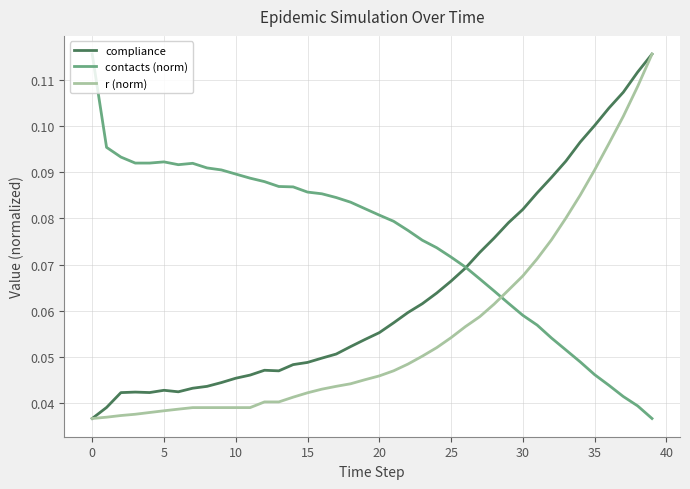

List the series in order of their overall mean, lowest first.

r (norm), compliance, contacts (norm)